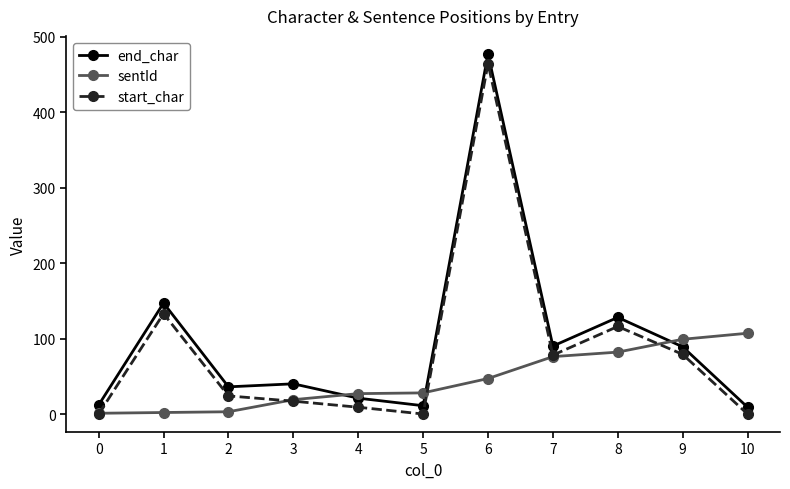

Is this an area chart (filled region under the line)?

No